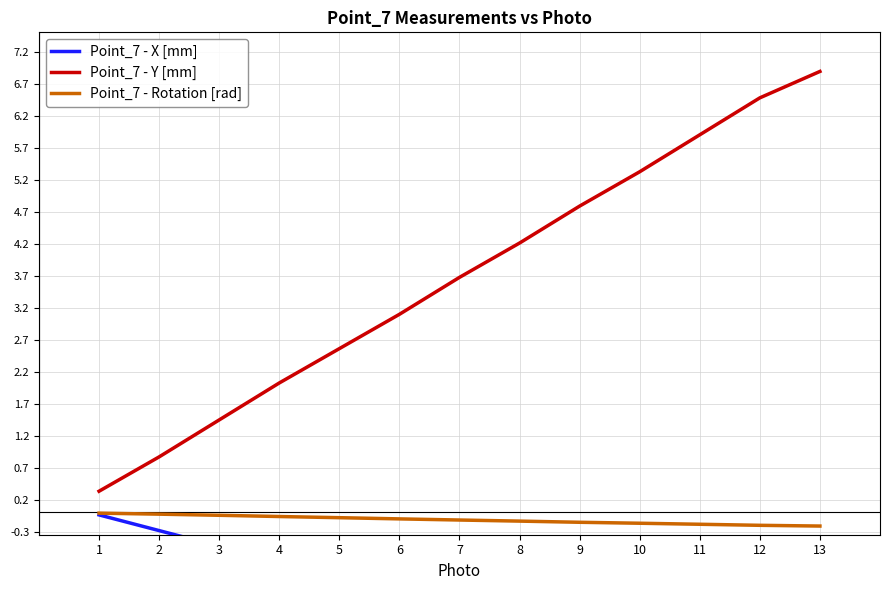

At which category is the sum across all series the highest?

13